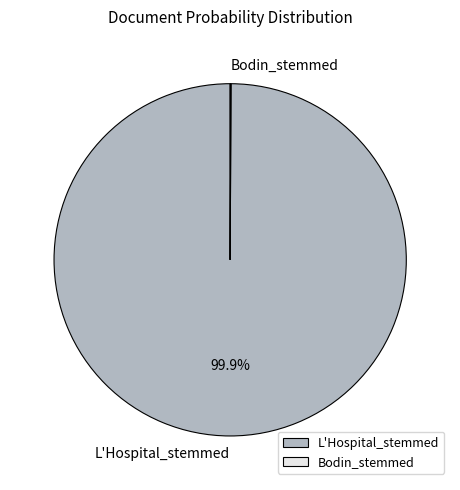

What percentage is NOT represented by L'Hospital_stemmed?

0.1%